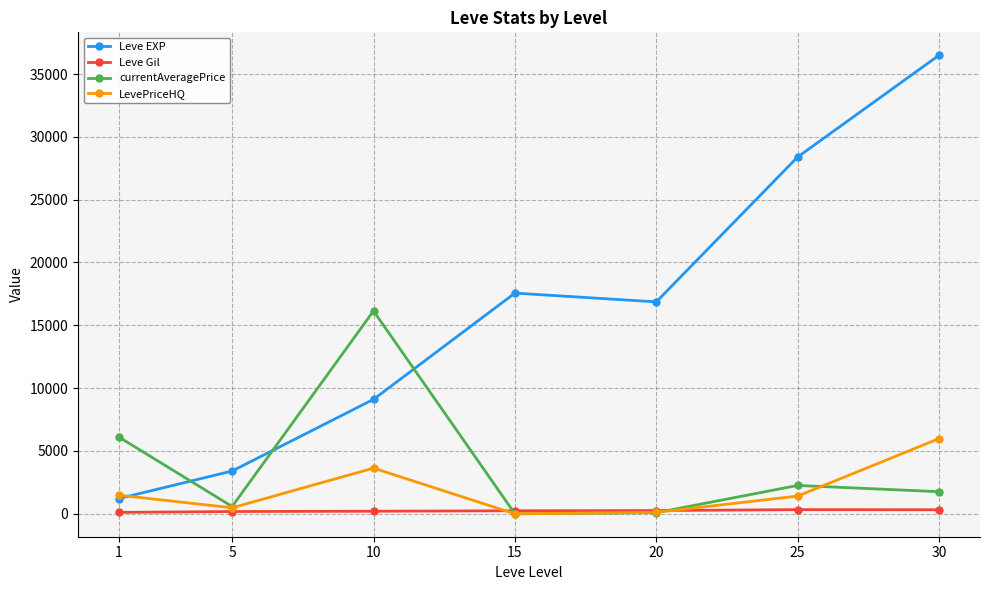

What is the value of the Leve Gil point at the 7th from the left?

320.8